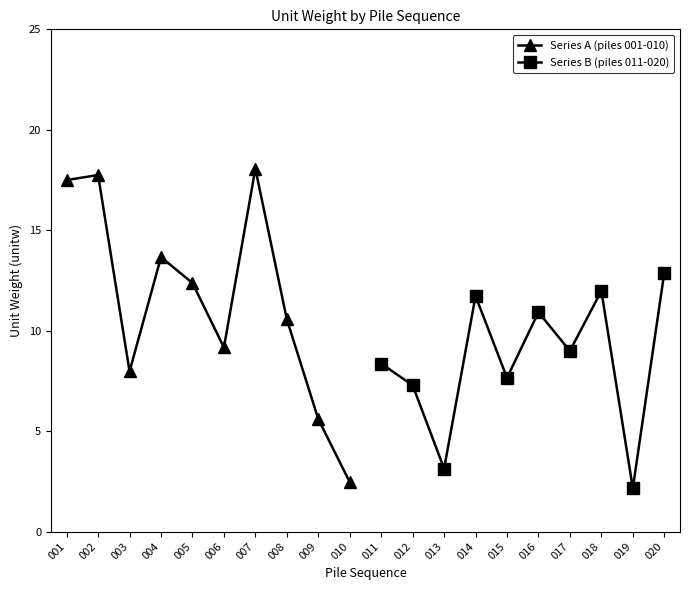

Which category has the lowest value in the Series A (piles 001-010) series?

010